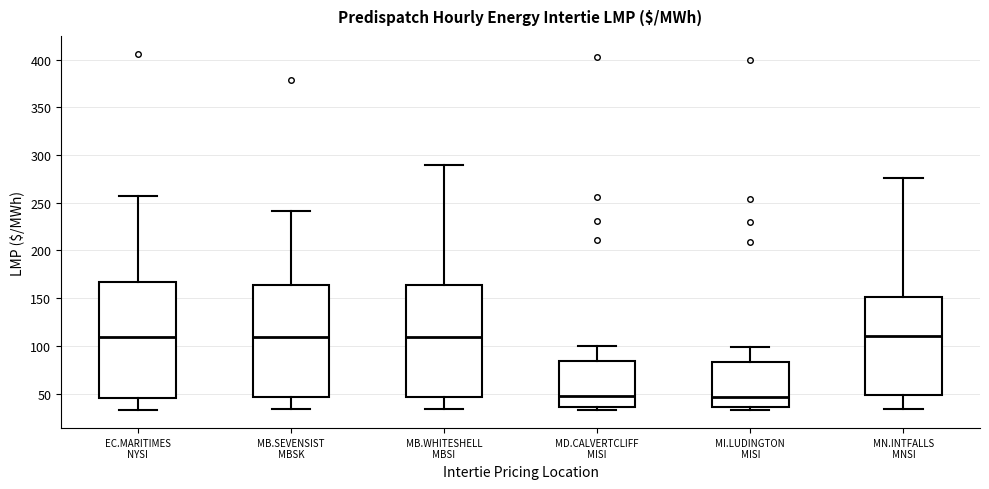

Reading left to right, read every box against the y-axis: the position of its median line, the range the box covers, and the ends of its whiskers. The values are not printed on the chart, so give them approximately, as read against the axis.

EC.MARITIMES NYSI: median 110, box 45 to 165, whiskers 35 to 260
MB.SEVENSIST MBSK: median 110, box 45 to 165, whiskers 35 to 240
MB.WHITESHELL MBSI: median 110, box 45 to 165, whiskers 35 to 290
MD.CALVERTCLIFF MISI: median 45, box 35 to 85, whiskers 35 (just below the box's lower edge) to 100
MI.LUDINGTON MISI: median 45, box 35 to 85, whiskers 30 to 100
MN.INTFALLS MNSI: median 110, box 50 to 150, whiskers 35 to 275